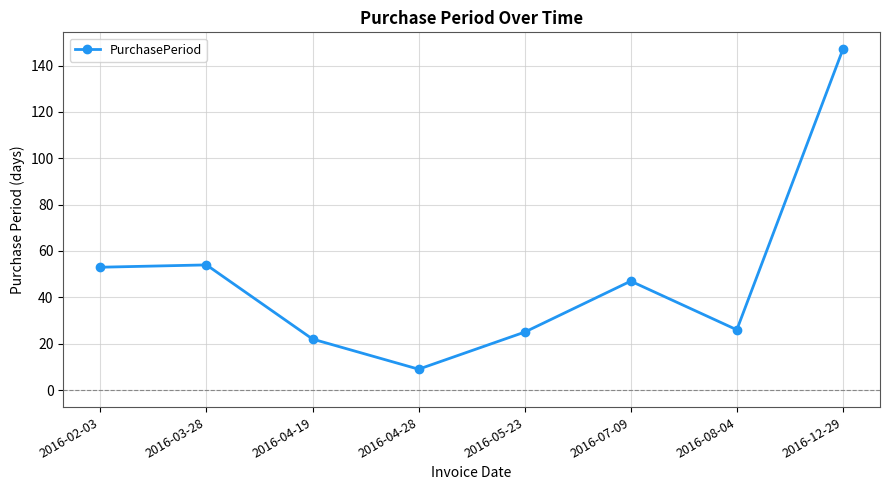

What is the difference between the second highest and minimum values?

45